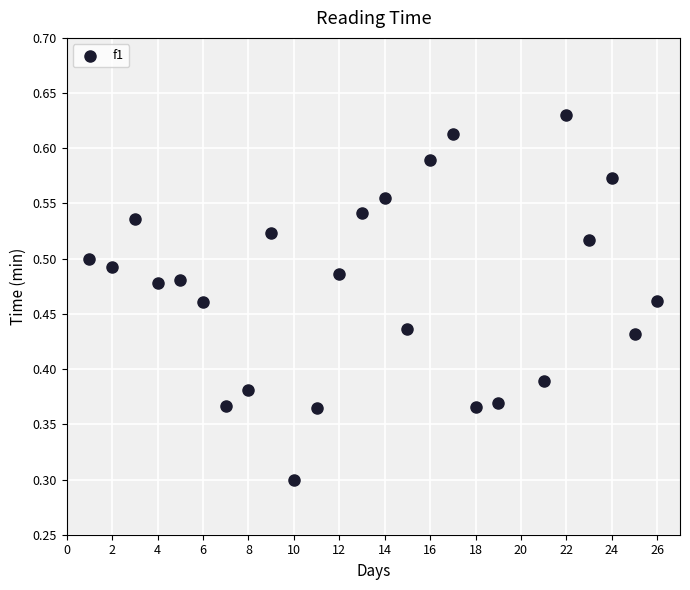

What Y value in the scatter plot is closest to 0?

0.3